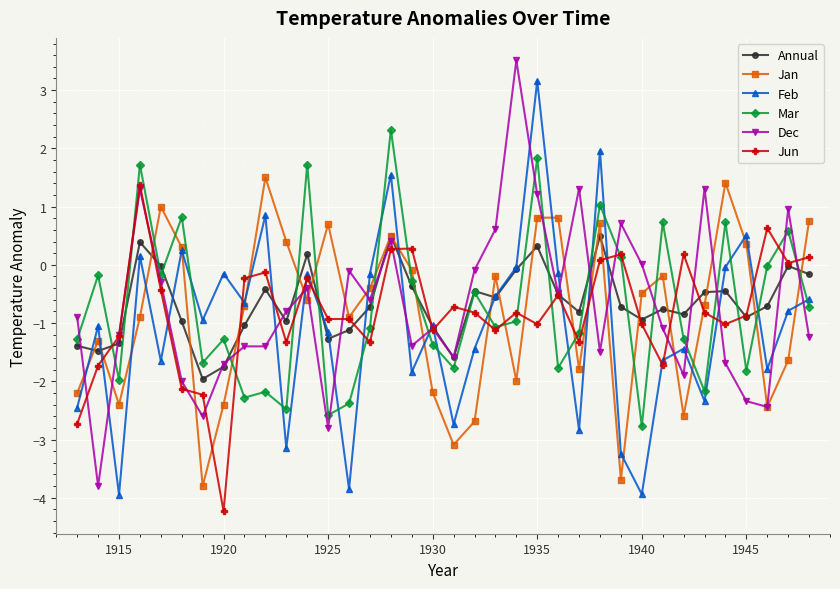

What is the value of the Dec point at the 6th from the left?

-2.0